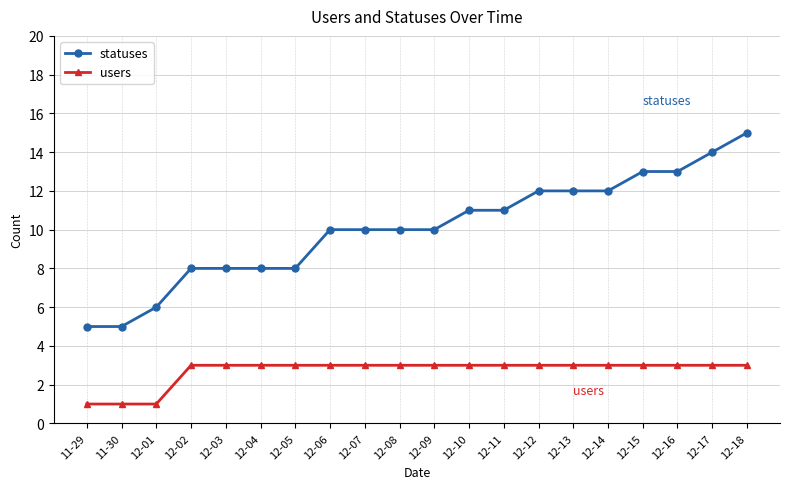

Which category has the highest value in the statuses series?

12-18